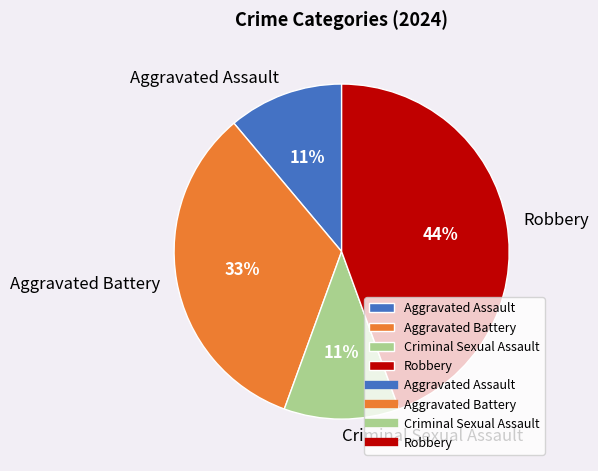

Which has a higher value, Aggravated Assault or Aggravated Battery?

Aggravated Battery